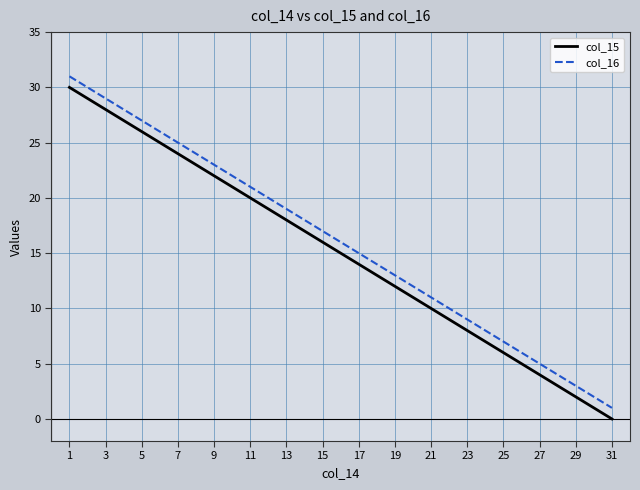

True or false: col_16 and col_15 cross at least once.

False